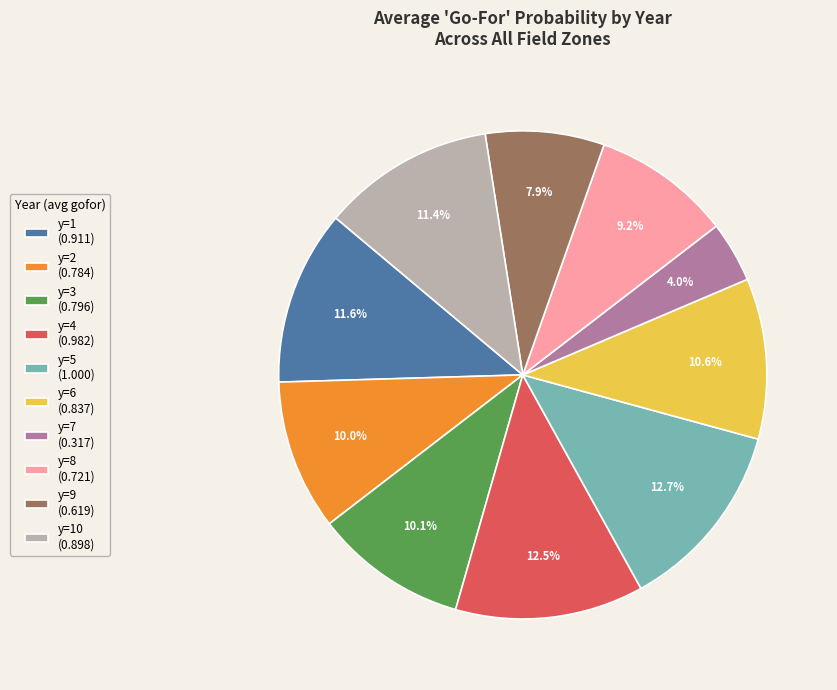

Which slice is the smallest?

y=7 (0.317)